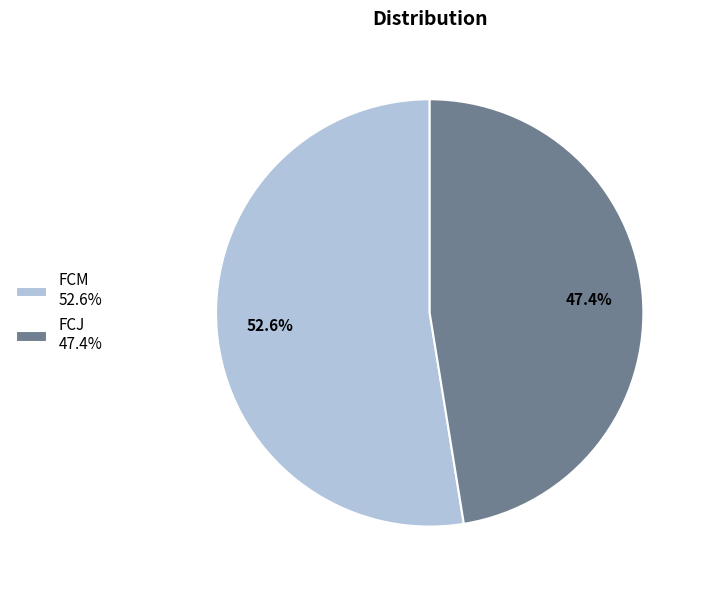

How many segments does this pie chart have?

2